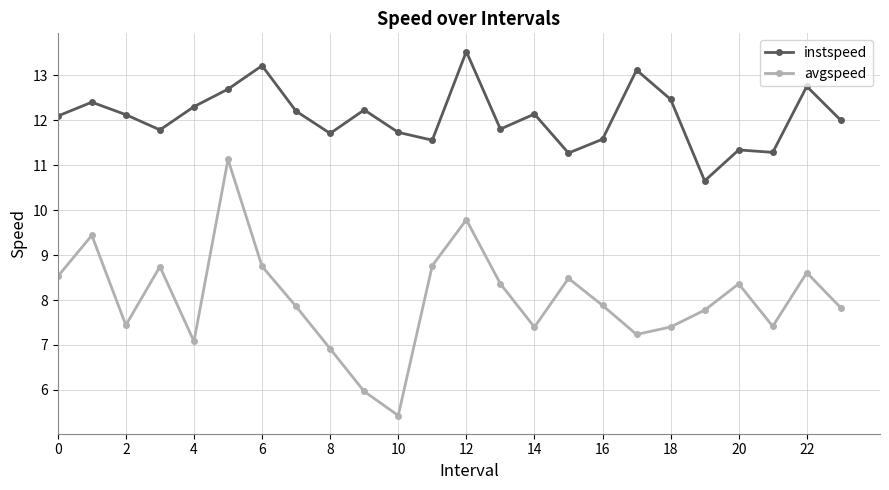

Which series has the widest spread of values?

avgspeed